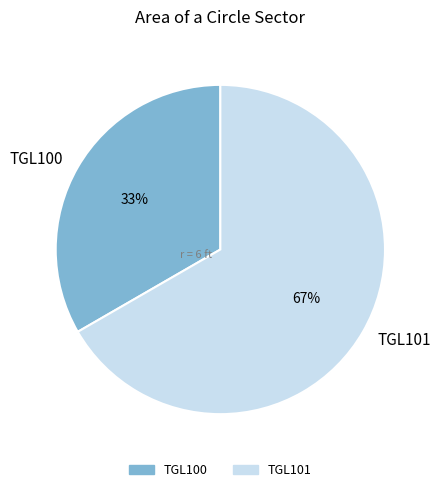

To the nearest percent, what is the combined percentage of TGL101 and TGL100?

100%